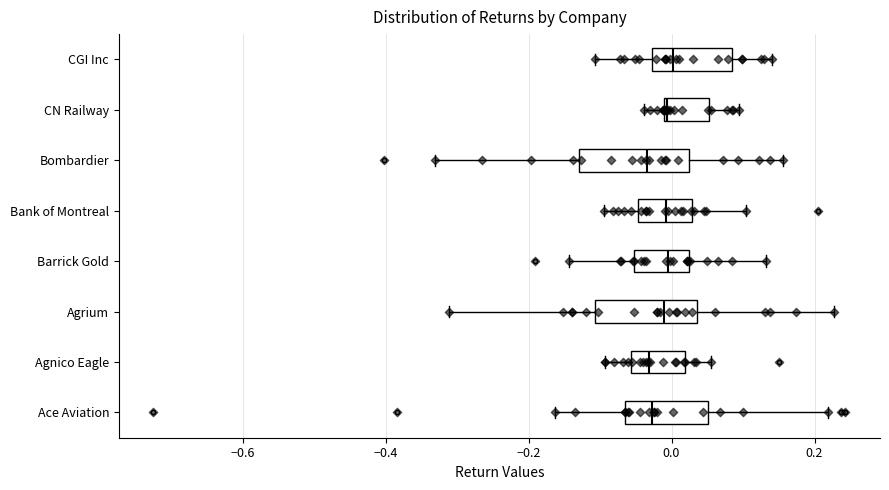

Reading bottom to top, read every box against the x-axis: the position of its median line, the range the box covers, and the ends of its whiskers. The values are not printed on the chart, so give them approximately, as read against the axis.

Ace Aviation: median -0.02, box -0.06 to 0.06, whiskers -0.16 to 0.22
Agnico Eagle: median -0.04, box -0.06 to 0.02, whiskers -0.10 to 0.06
Agrium: median -0.02, box -0.10 to 0.04, whiskers -0.32 to 0.22
Barrick Gold: median 0.00, box -0.06 to 0.02, whiskers -0.14 to 0.14
Bank of Montreal: median 0.00, box -0.04 to 0.02, whiskers -0.10 to 0.10
Bombardier: median -0.04, box -0.12 to 0.02, whiskers -0.34 to 0.16
CN Railway: median 0.00, box -0.02 to 0.06, whiskers -0.04 to 0.10
CGI Inc: median 0.00, box -0.02 to 0.08, whiskers -0.10 to 0.14